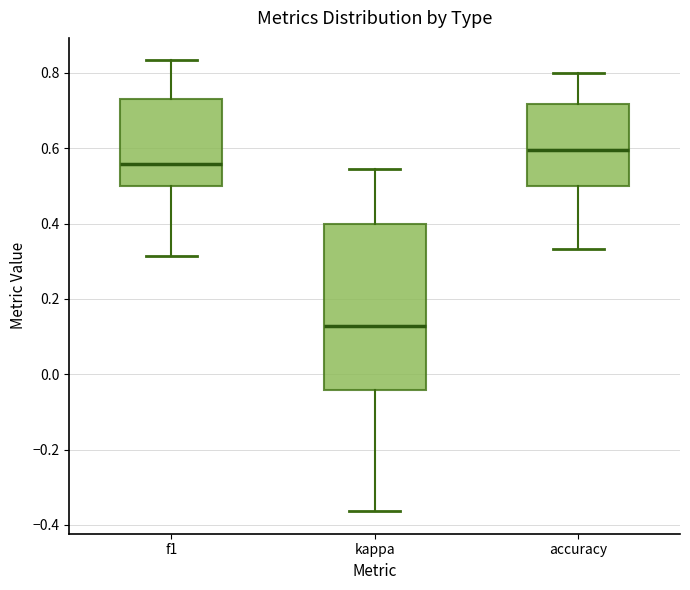

Reading left to right, read every box against the y-axis: the position of its median line, the range the box covers, and the ends of its whiskers. The values are not printed on the chart, so give them approximately, as read against the axis.

f1: median 0.56, box 0.50 to 0.74, whiskers 0.32 to 0.84
kappa: median 0.12, box -0.04 to 0.40, whiskers -0.36 to 0.54
accuracy: median 0.60, box 0.50 to 0.72, whiskers 0.34 to 0.80